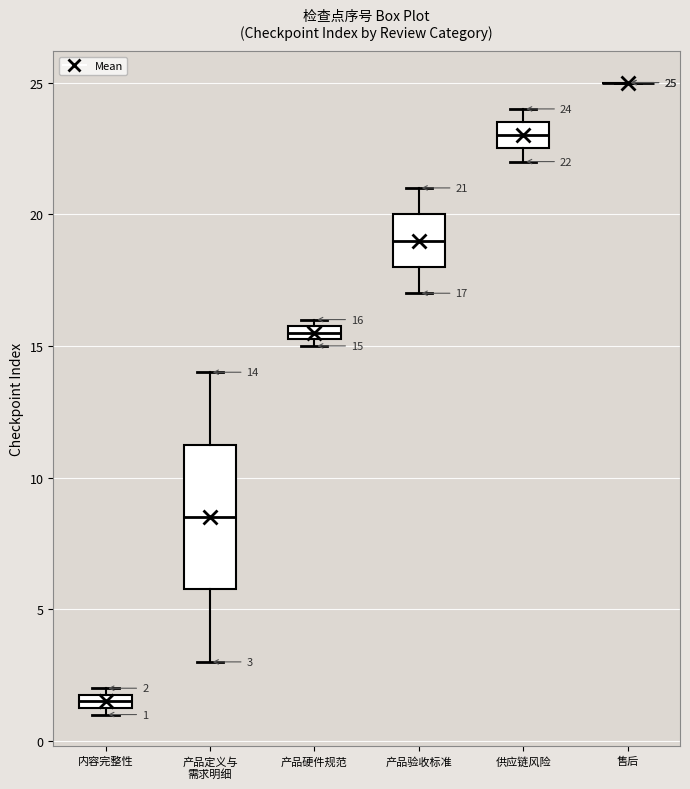

Which box is the tallest, from its lower edge to its upper edge?

产品定义与 需求明细